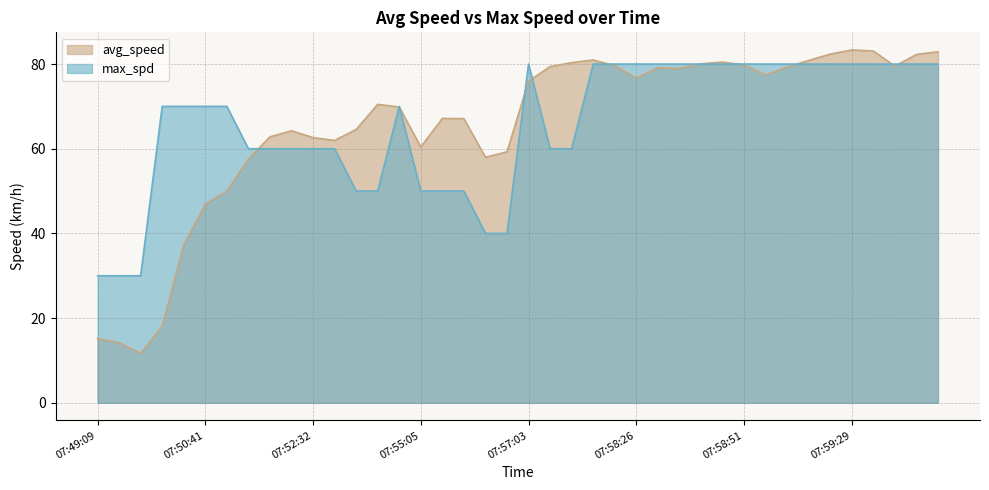

Is it true that max_spd equals 80.0 at 07:58:35?

True